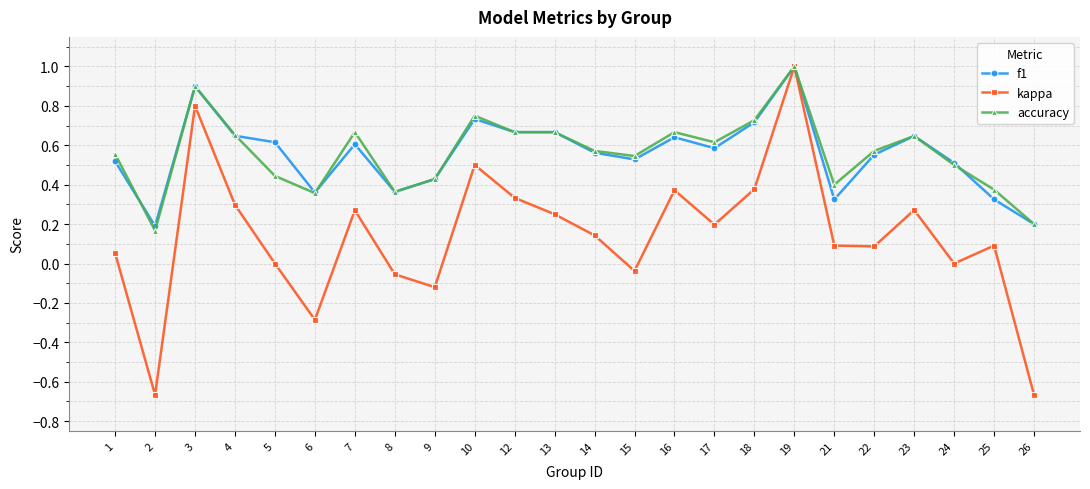

Does the chart display data point markers on the line(s)?

Yes